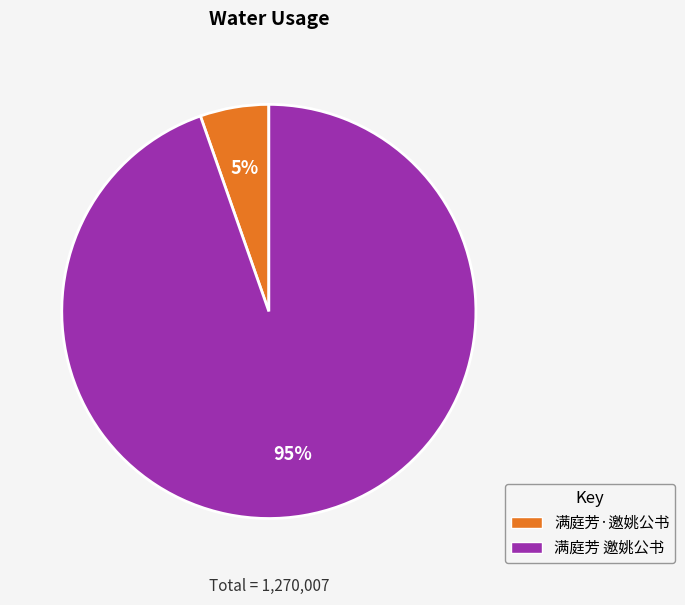

What is the majority slice?

满庭芳 邀姚公书